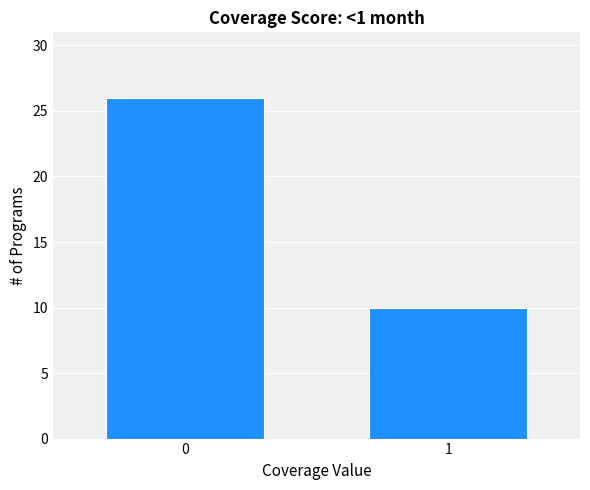

Reading right to left, what are all the values shown in this chart?

1=10	0=26